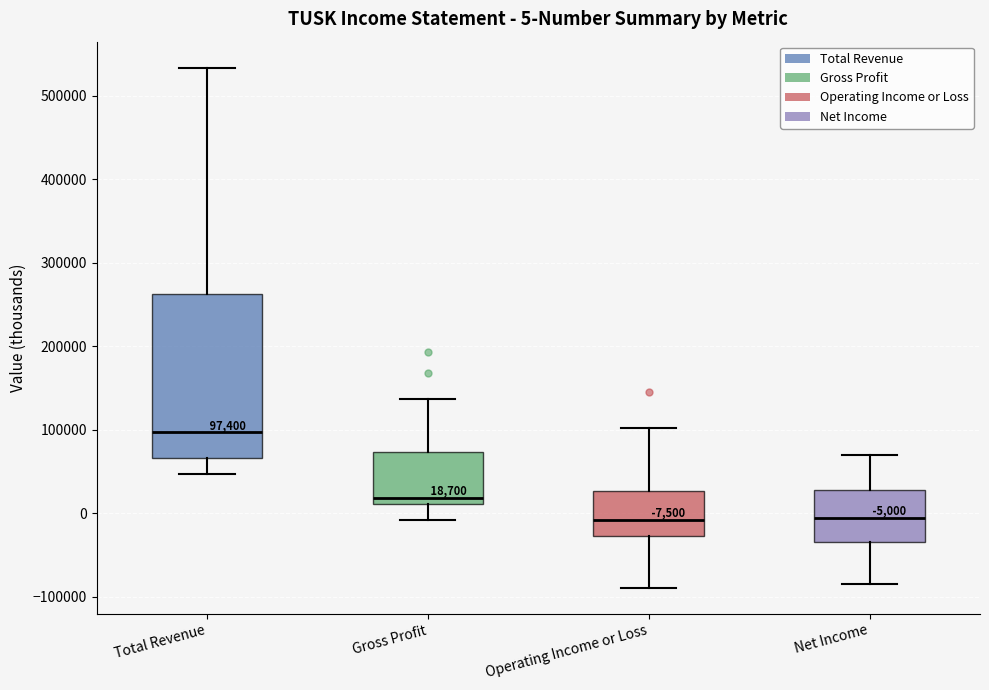

Which box's median line is the highest?

Total Revenue